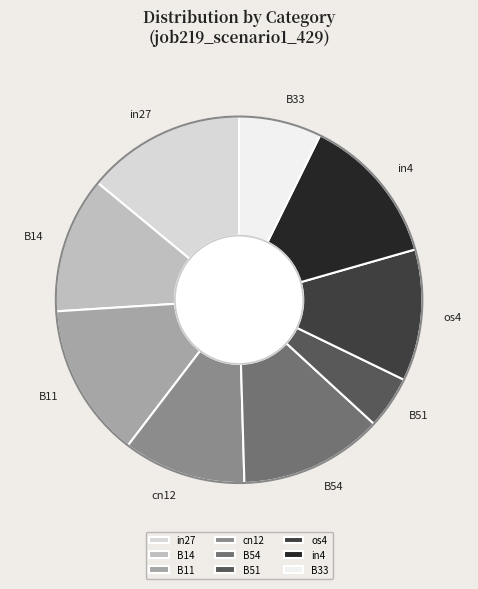

Which has a higher value, B54 or in4?

in4